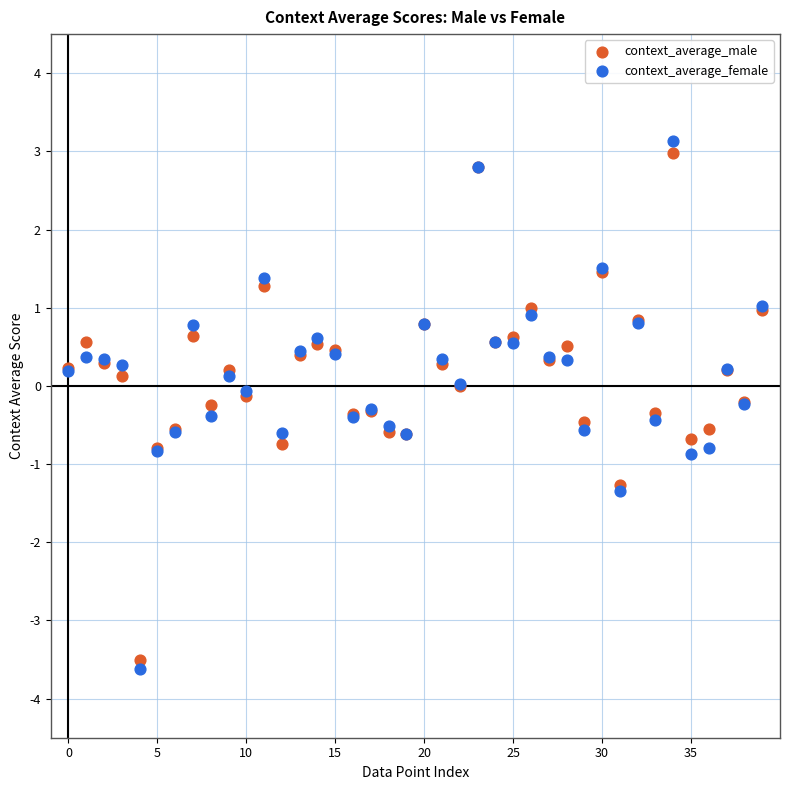

Which series contains the highest Y value?

context_average_female